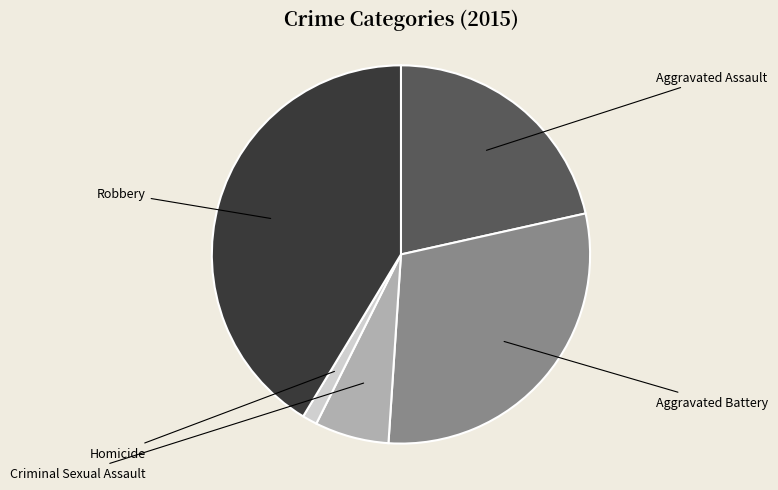

What is the ratio of the value at Robbery to the value at Homicide?

32.7